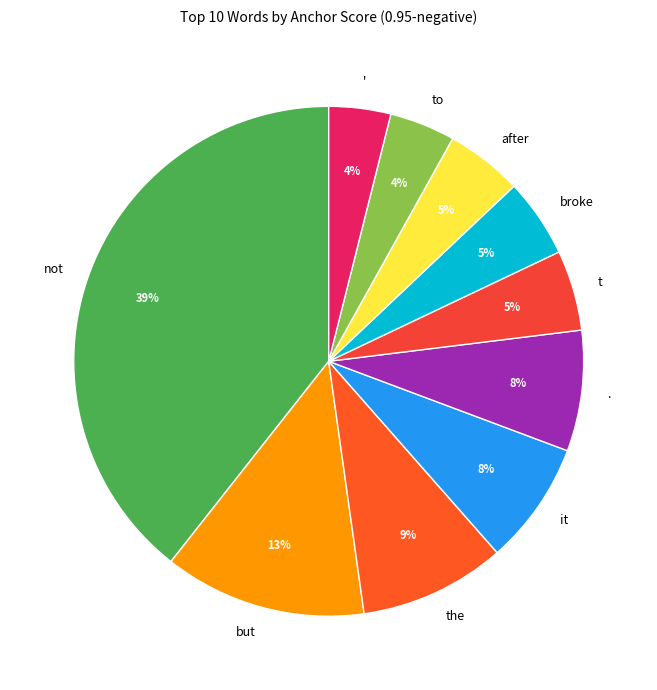

What percentage is the to slice, to the nearest percent?

4%